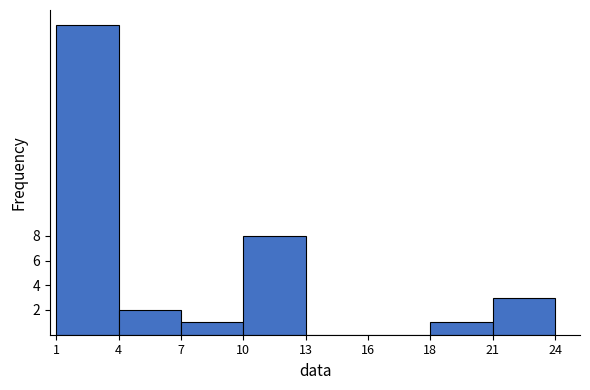

Reading left to right, transcribe all the data shown in this chart.

1=25	4=2	7=1	10=8	13=0	16=0	18=1	21=3